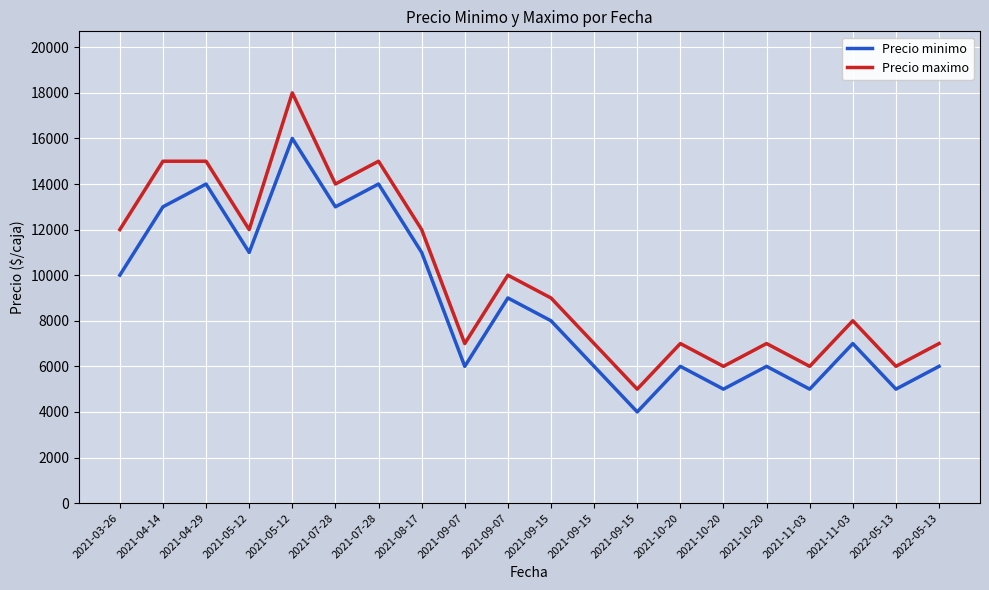

Which category has the highest value in the Precio maximo series?

2021-05-12